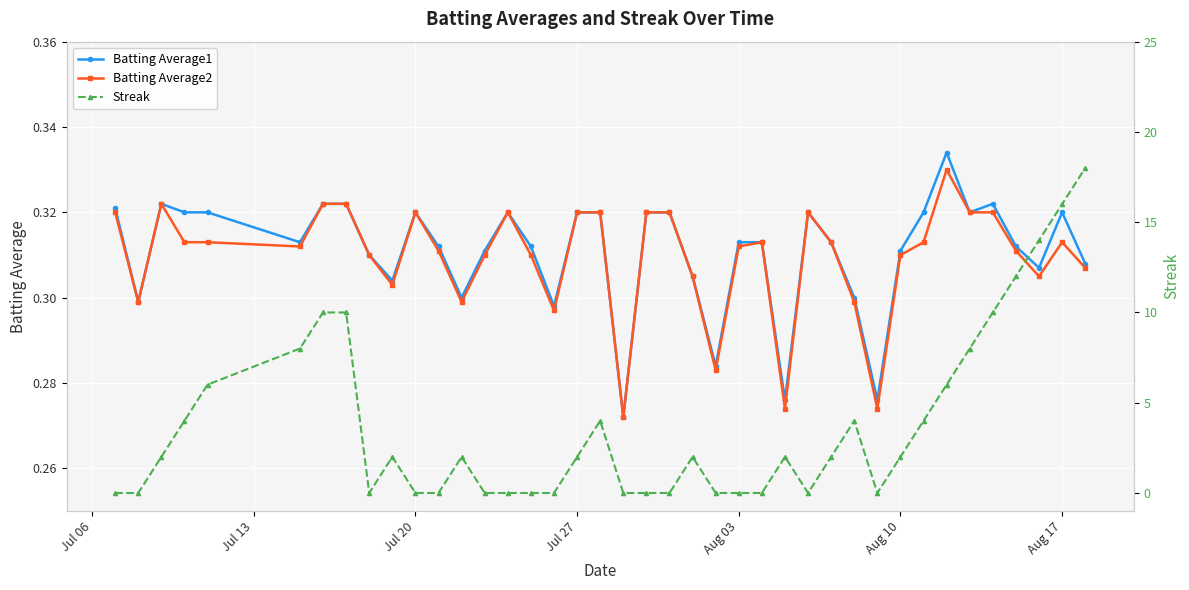

How many Batting Average1 values are between 0 and 1?

40